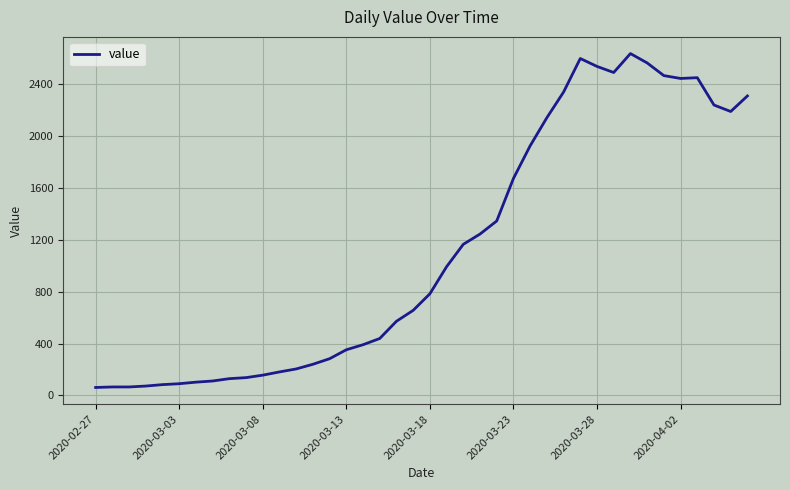

What is the difference between the maximum and minimum values?

2577